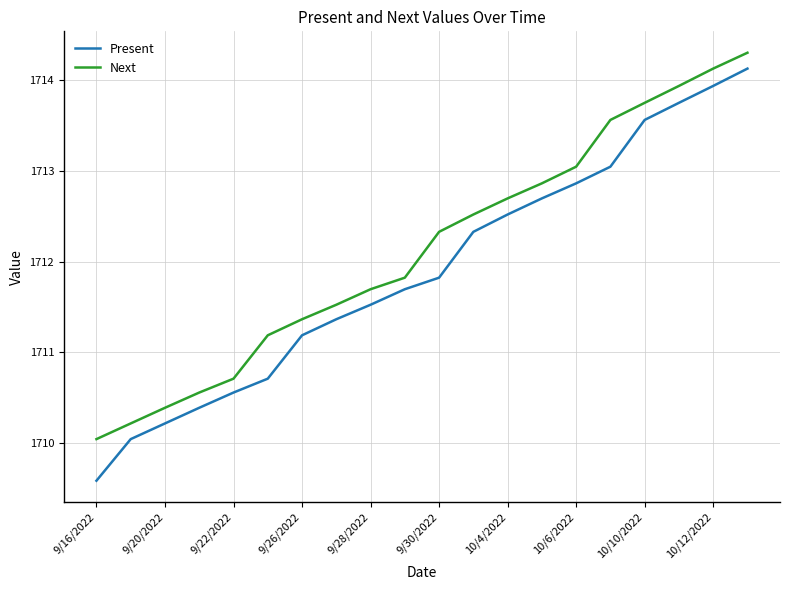

Which series has the largest total across all categories?

Next